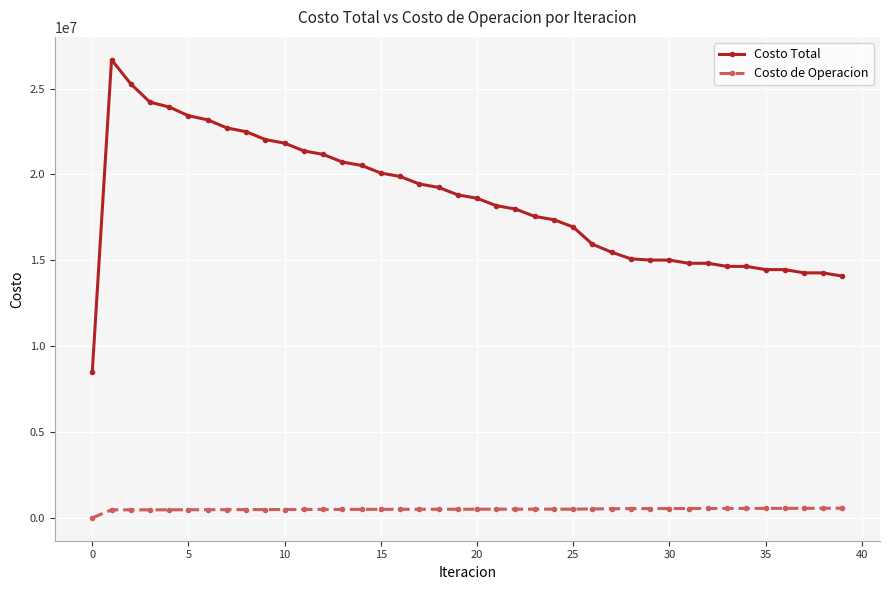

True or false: Costo de Operacion and Costo Total intersect in this chart.

False